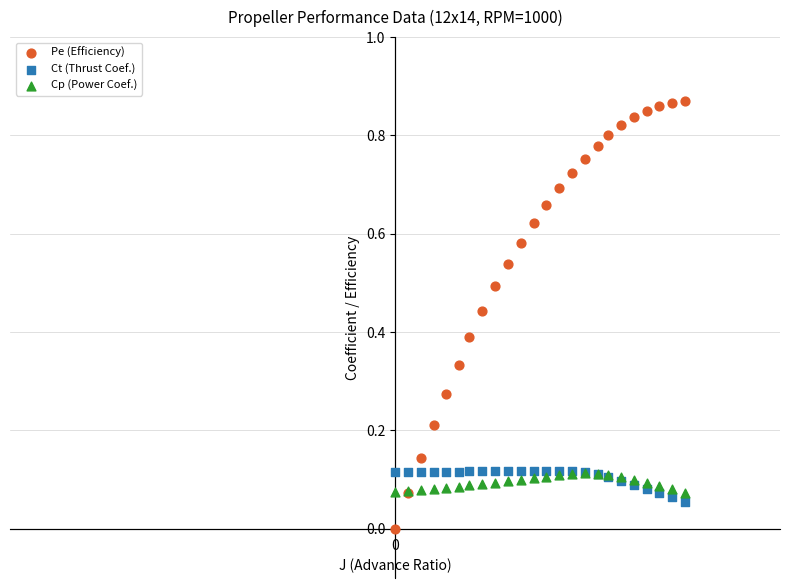

Which series contains the lowest Y value?

Pe (Efficiency)